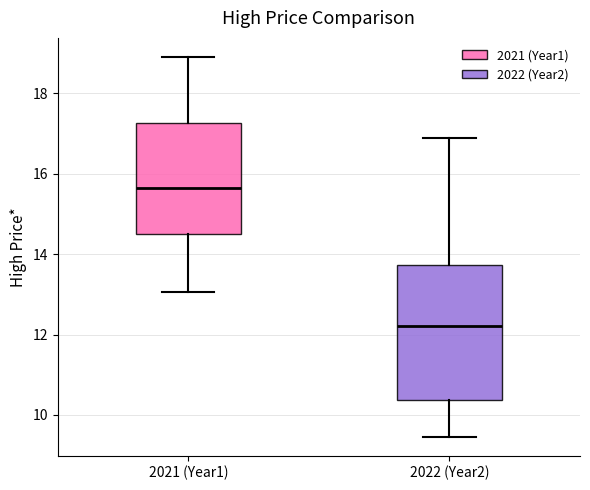

Reading left to right, transcribe this box plot: for each box, give where its median line is, the range the box spans, and where its two whiskers end, as read against the y-axis. The values are not printed on the chart, so give them approximately, as read against the axis.

2021 (Year1): median 15.6, box 14.6 to 17.2, whiskers 13.0 to 19.0
2022 (Year2): median 12.2, box 10.4 to 13.8, whiskers 9.4 to 16.8